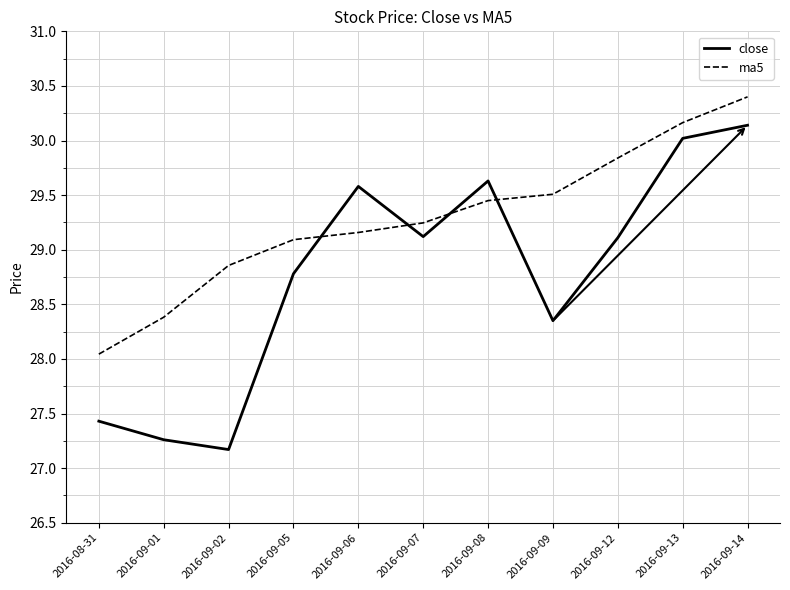

What is the average value of the ma5 series?

29.3